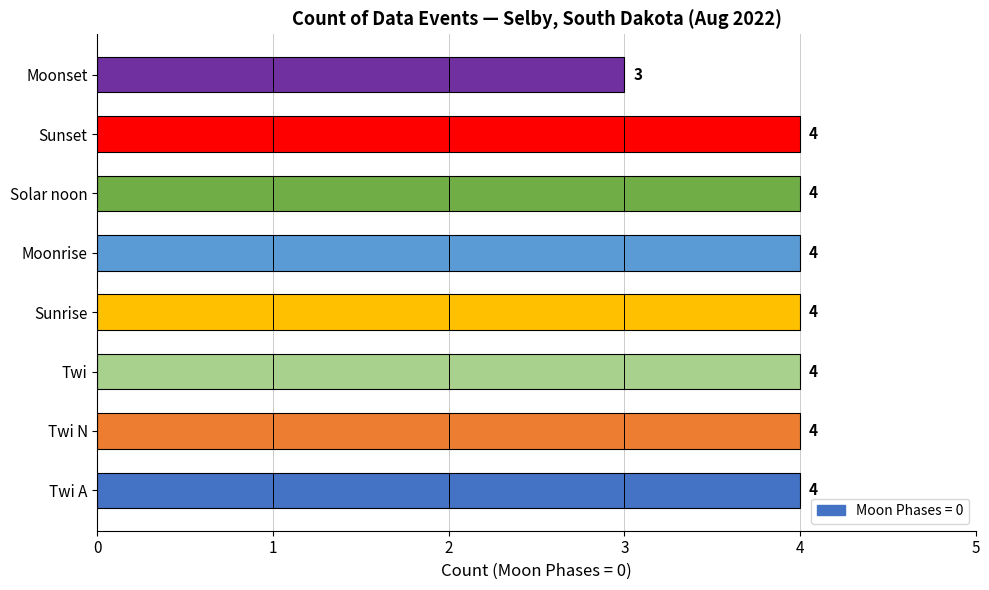

Which has a higher value, Sunset or Moonset?

Sunset